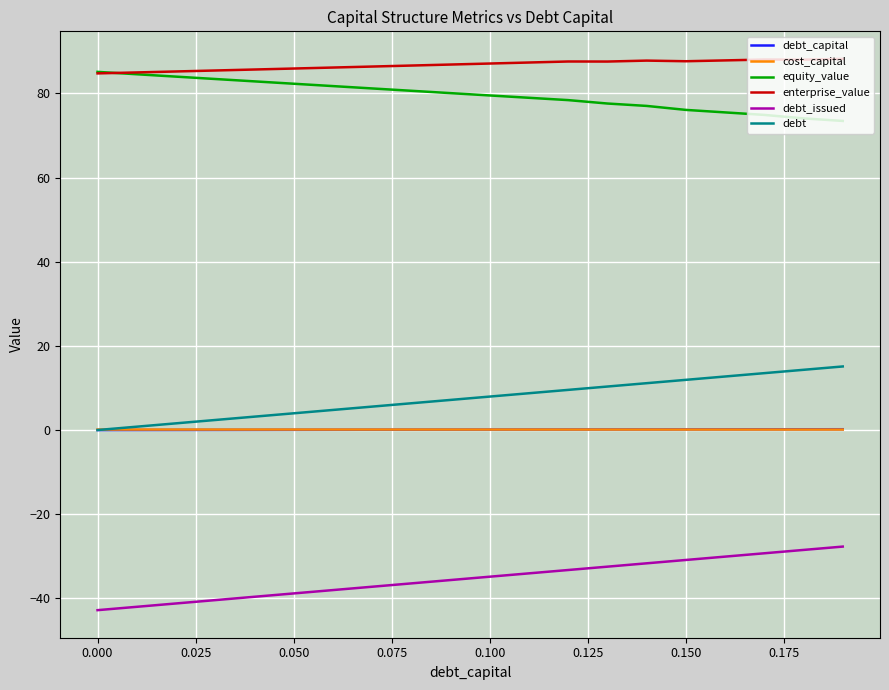

In cost_capital, how many points are lower than both neighbors (excluding endpoints)?

3